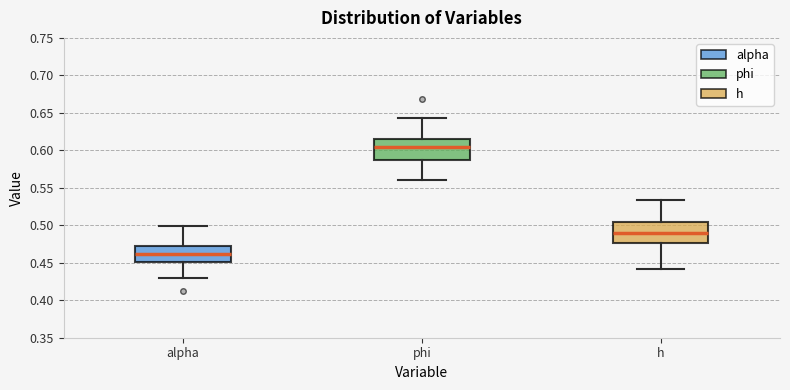

Reading left to right, transcribe this box plot: for each box, give where its median line is, the range the box spans, and where its two whiskers end, as read against the y-axis. The values are not printed on the chart, so give them approximately, as read against the axis.

alpha: median 0.460, box 0.450 to 0.475, whiskers 0.430 to 0.500
phi: median 0.605, box 0.585 to 0.615, whiskers 0.560 to 0.645
h: median 0.490, box 0.475 to 0.505, whiskers 0.440 to 0.535